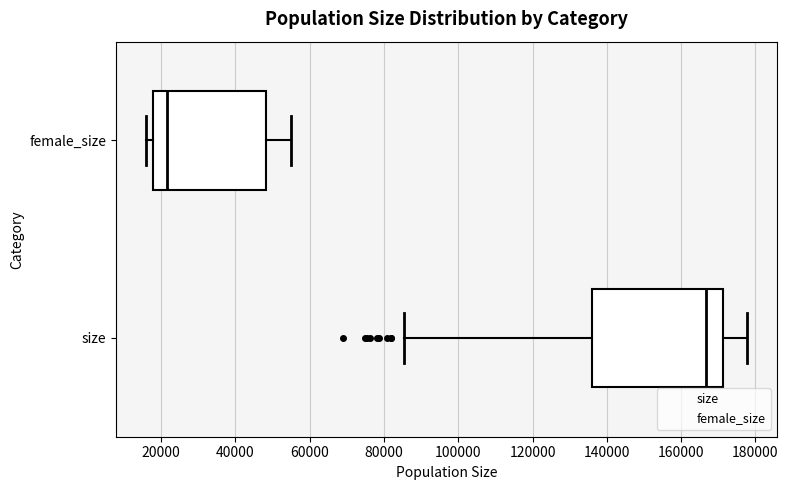

Comparing the boxes themselves (not the whiskers), which one is the widest?

size